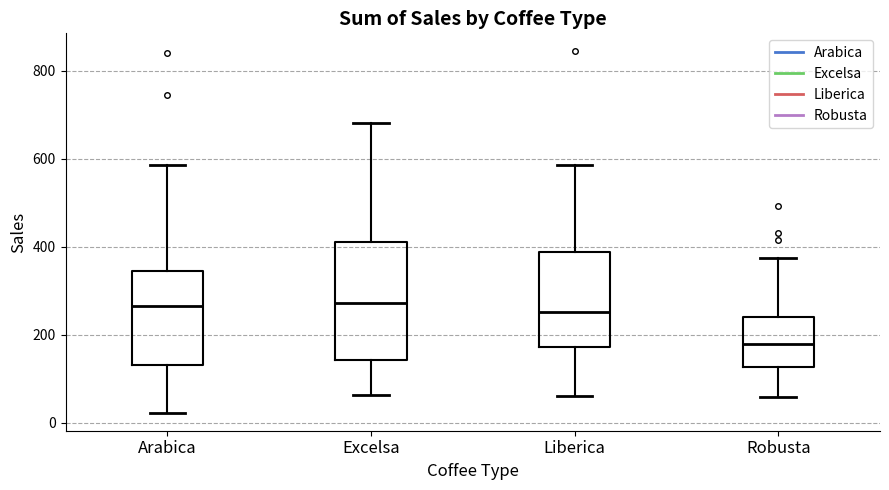

Where does the median line of the box for Arabica sit on the y-axis? The values are not printed on the chart, so give them approximately, as read against the axis.

260